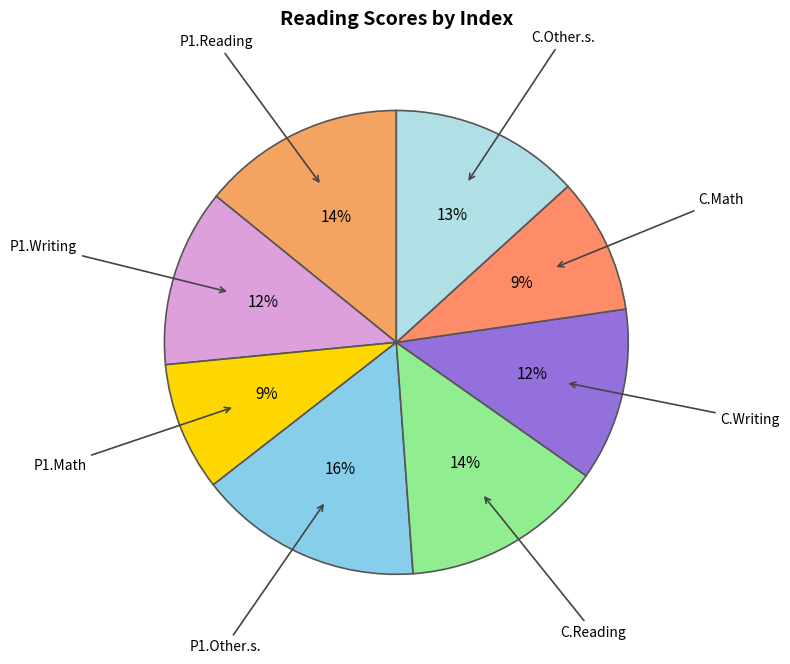

To the nearest percent, what is the difference between the largest and smallest slice percentages?

7%